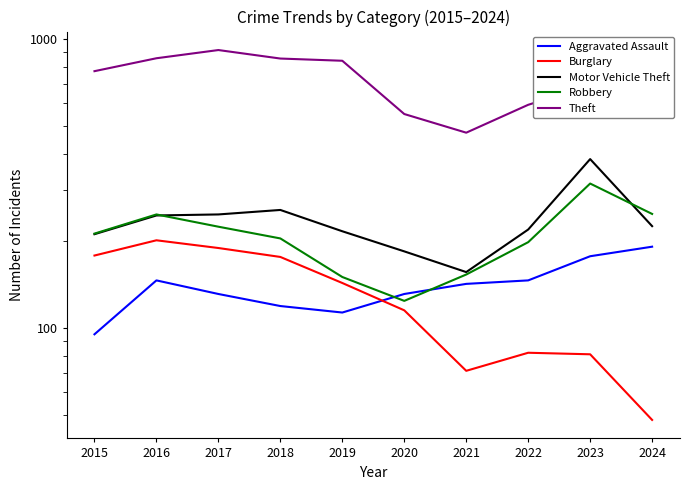

Which series has the widest spread of values?

Theft